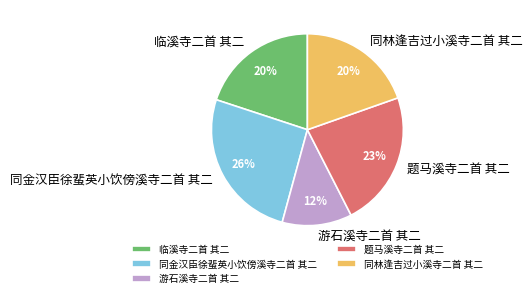

Count the number of slices in the pie.

5